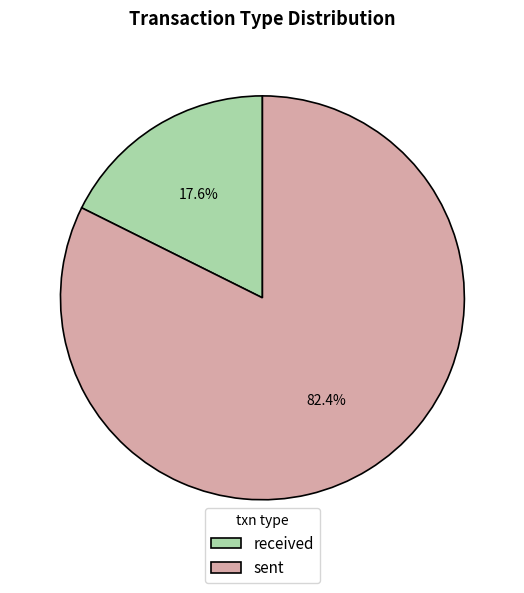

What percentage is the received slice, to the nearest percent?

18%